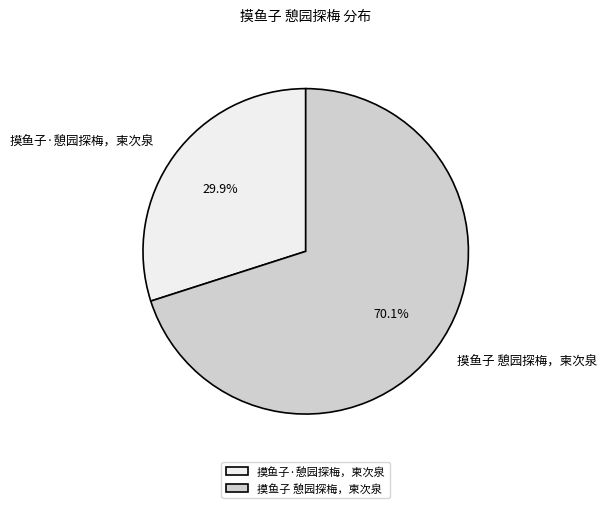

How many slices are in this pie chart?

2